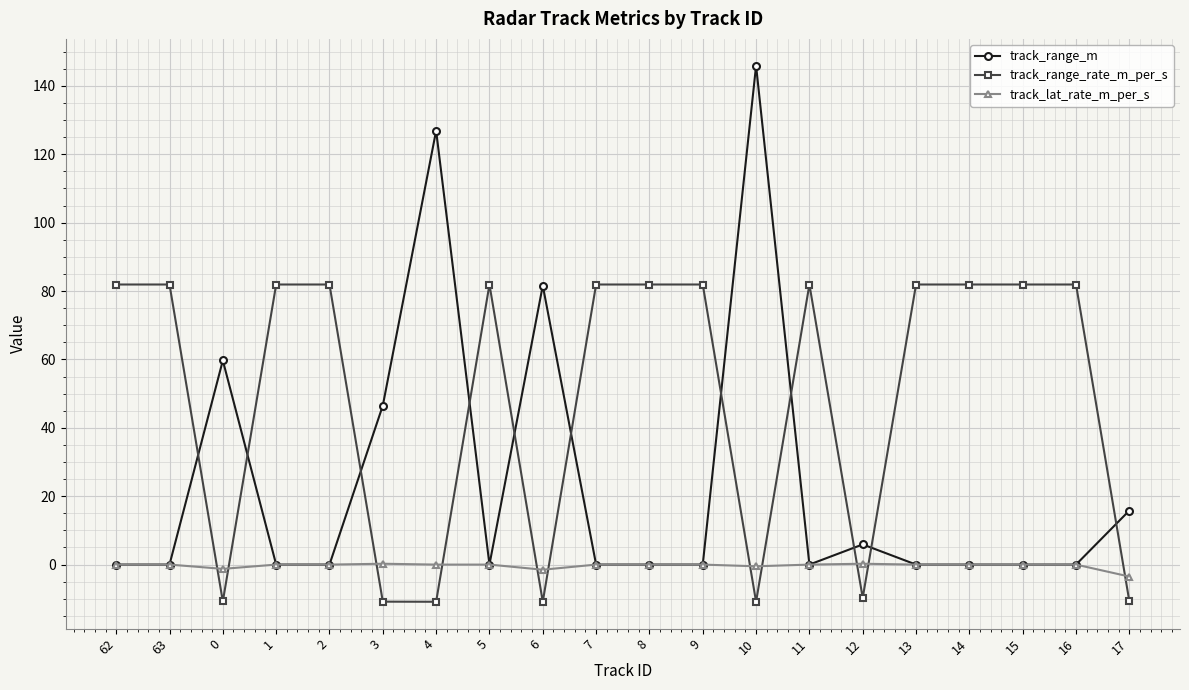

List the series in order of their peak value, lowest first.

track_lat_rate_m_per_s, track_range_rate_m_per_s, track_range_m